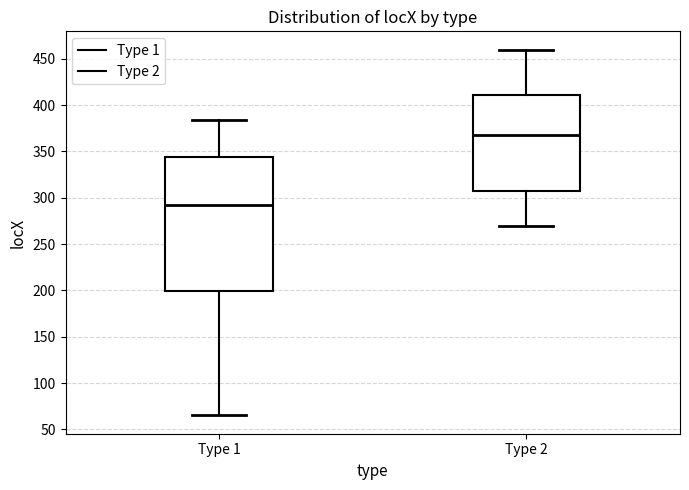

Which box's median line is the highest?

Type 2